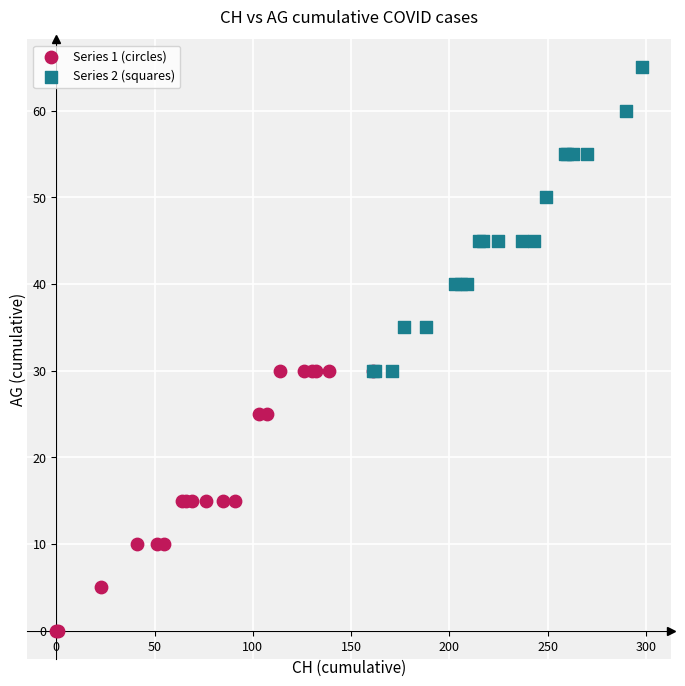

Which series contains the highest Y value?

Series 2 (squares)